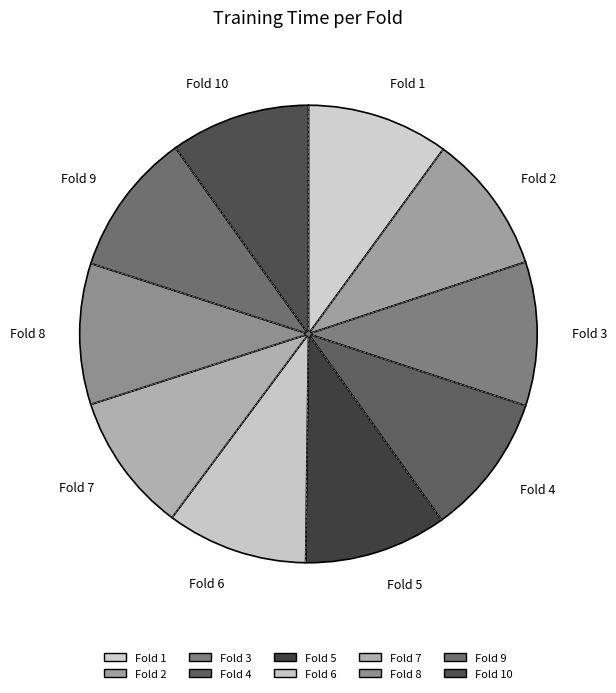

Is it true that Fold 4 is 10% of the pie?

True